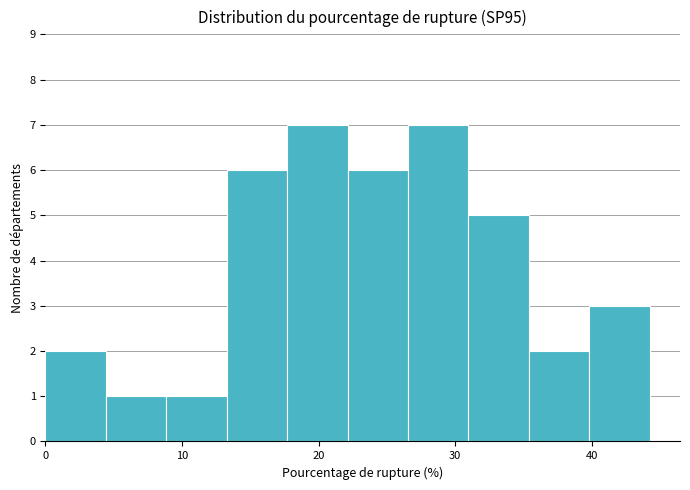

What is the height of the bar covering 4 to 9 on the x-axis? Neither the bar edges nor the heights are printed on the chart, so give them approximately, as read against the axes.

1